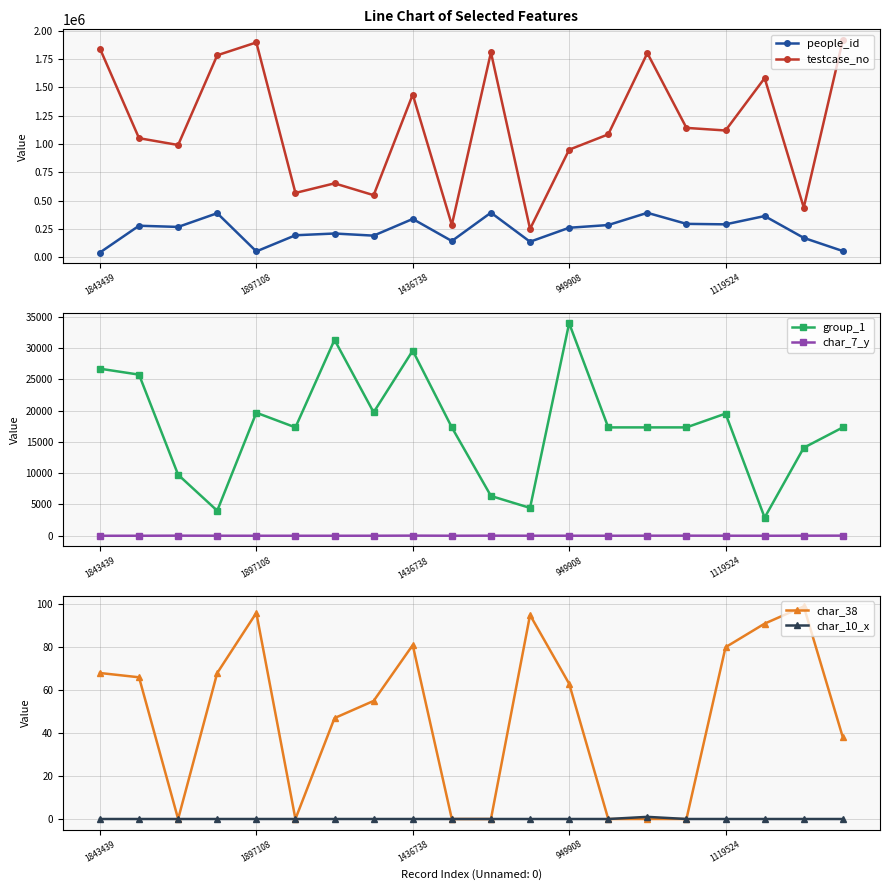

True or false: people_id and testcase_no cross at least once.

False